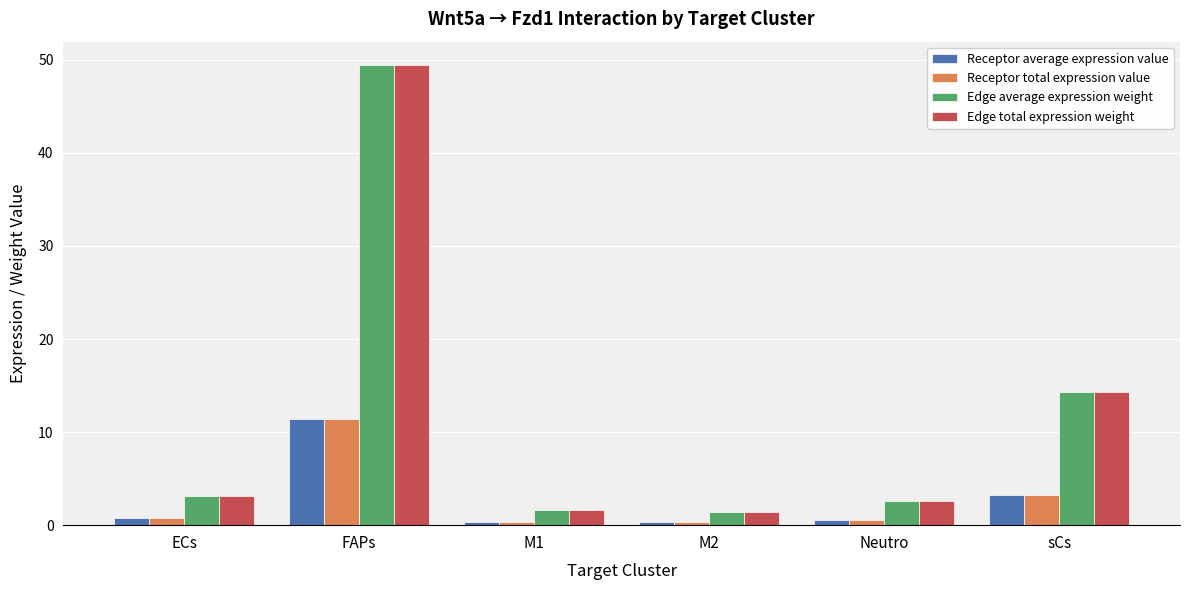

Where is Edge total expression weight nearest to the value 25?

sCs